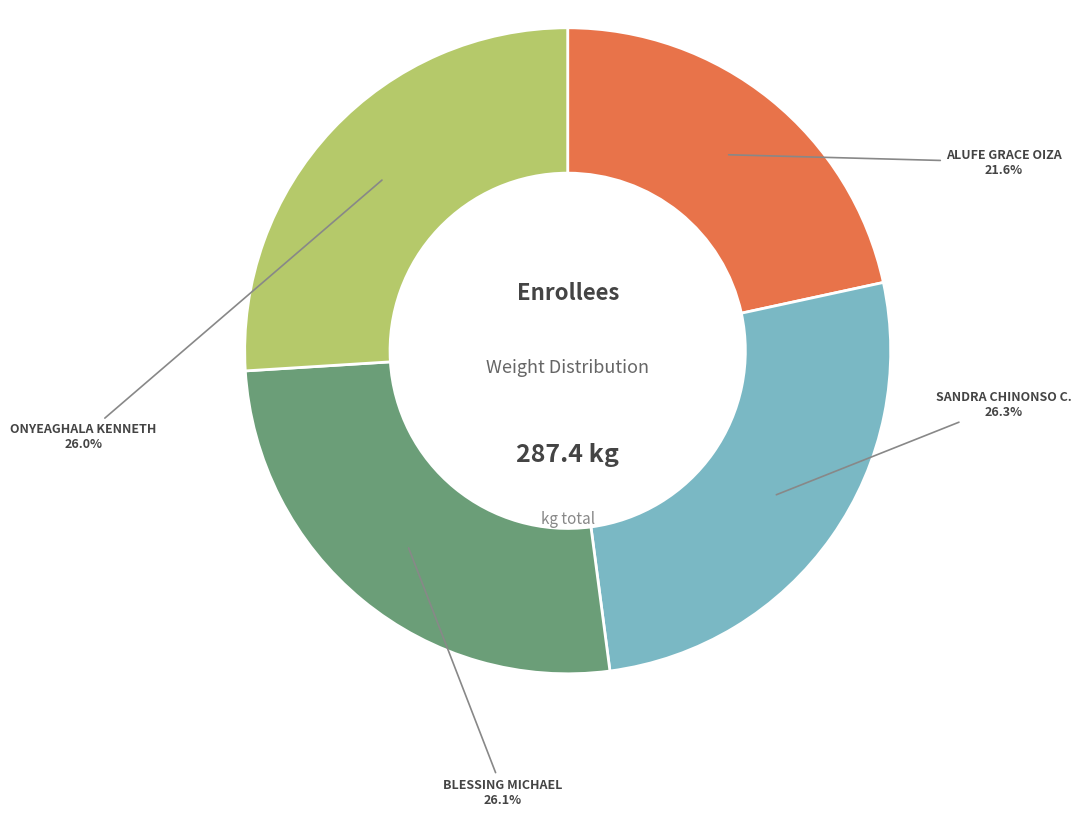

Does any single category account for the majority?

No